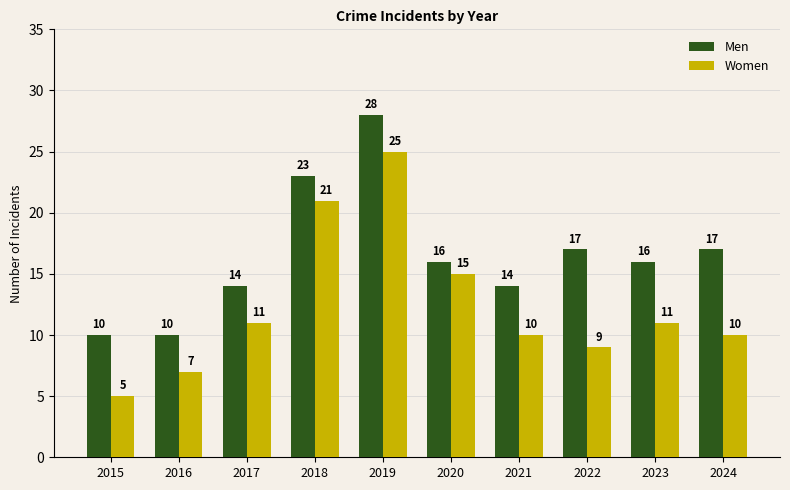

Does the chart contain stacked bars?

No